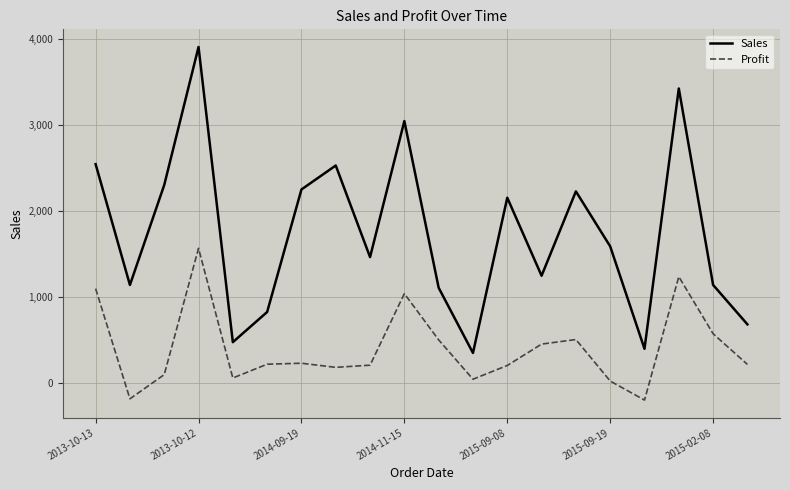

True or false: Sales and Profit intersect in this chart.

False